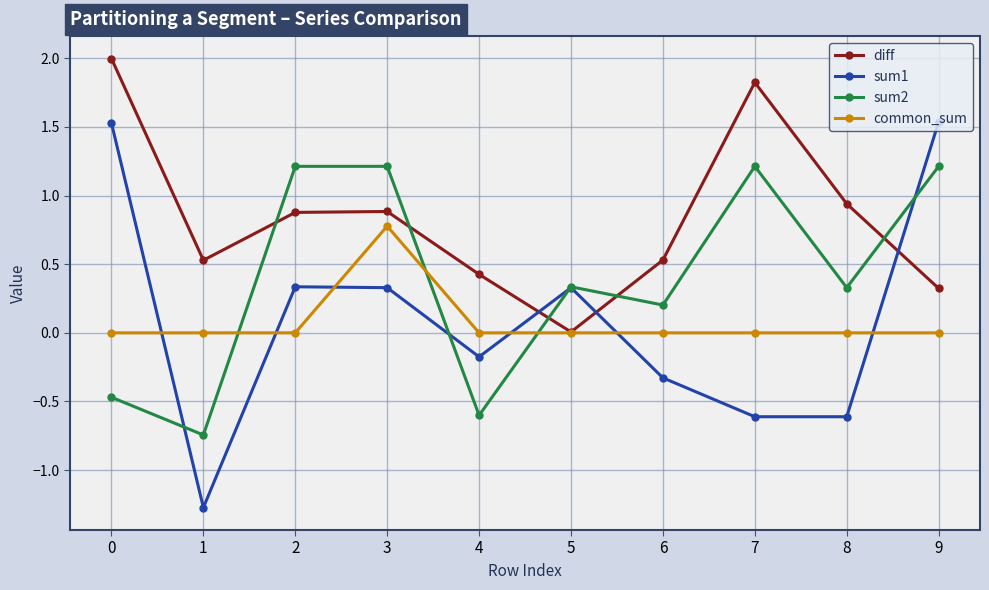

Which series has the widest spread of values?

sum1